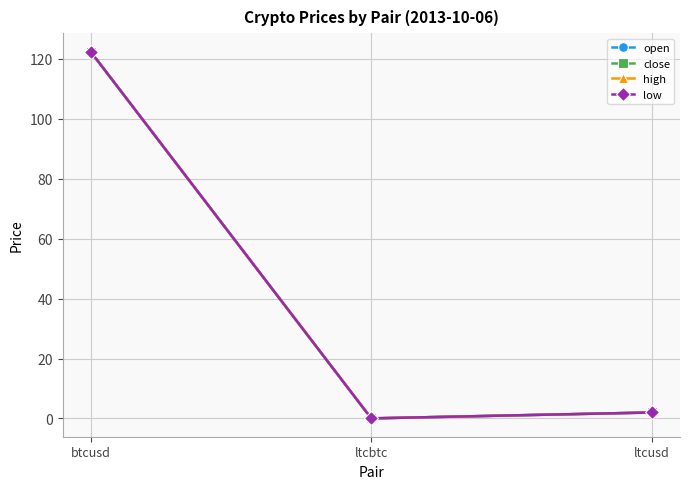

At which label does high reach its peak?

btcusd